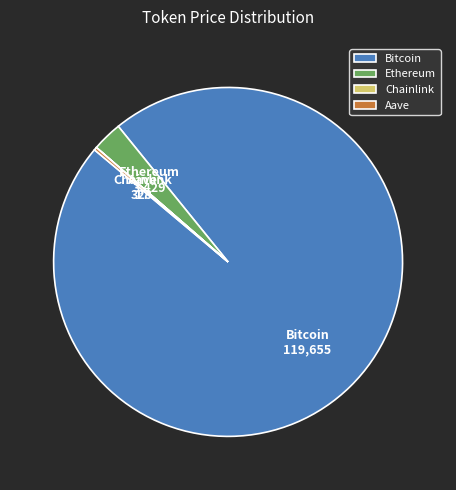

Which category has the biggest portion of the pie?

Bitcoin